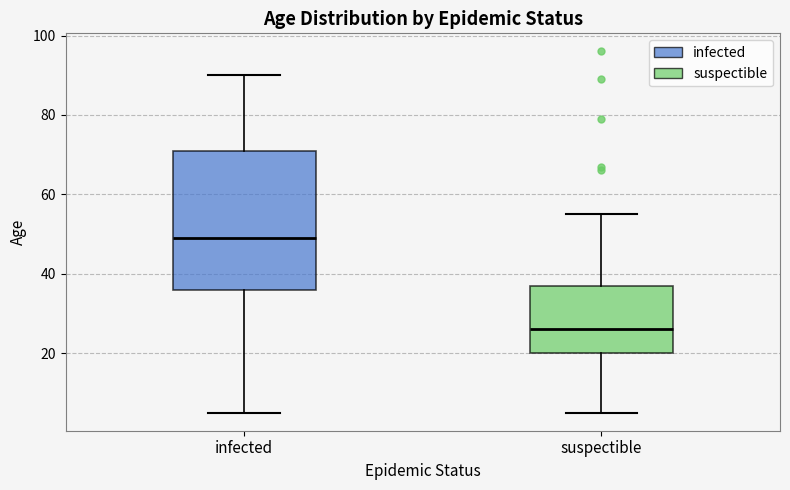

Comparing the boxes themselves (not the whiskers), which one is the tallest?

infected